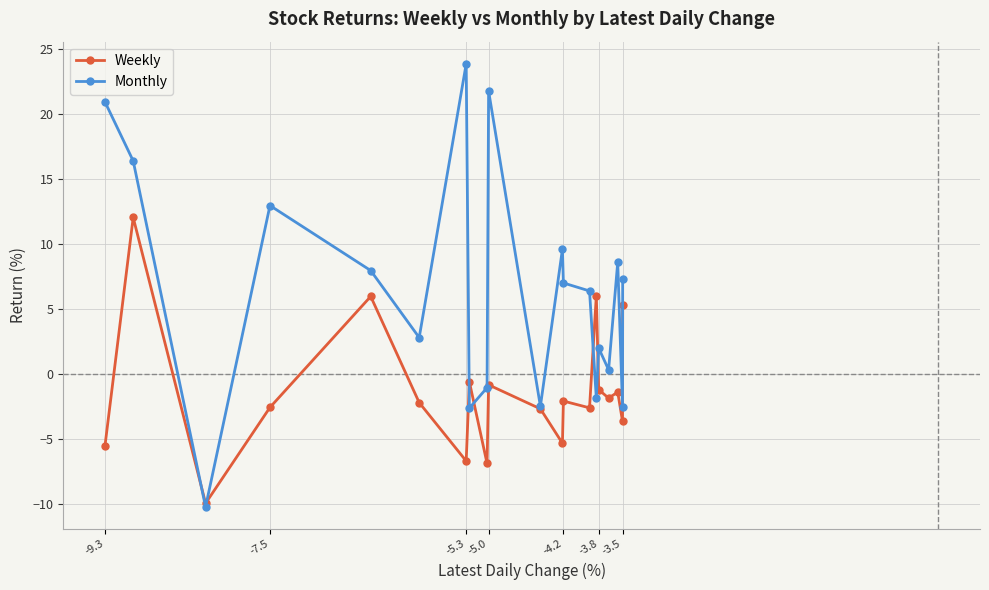

List the series in order of their overall mean, lowest first.

Weekly, Monthly